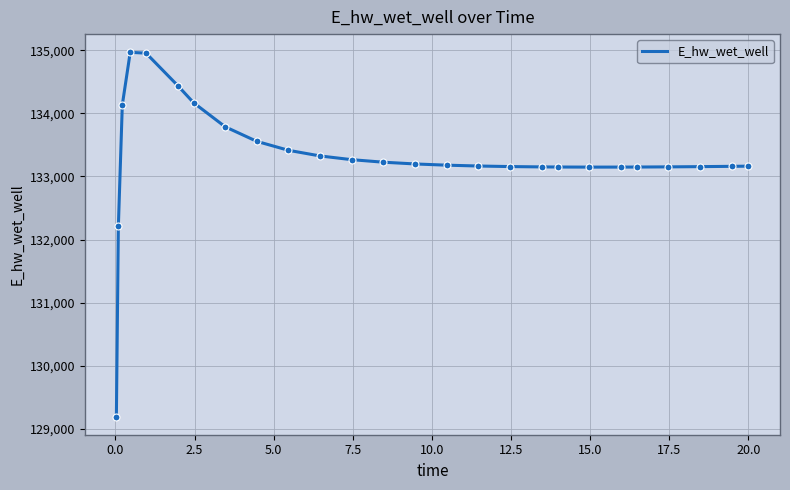

How many series are shown in this chart?

1